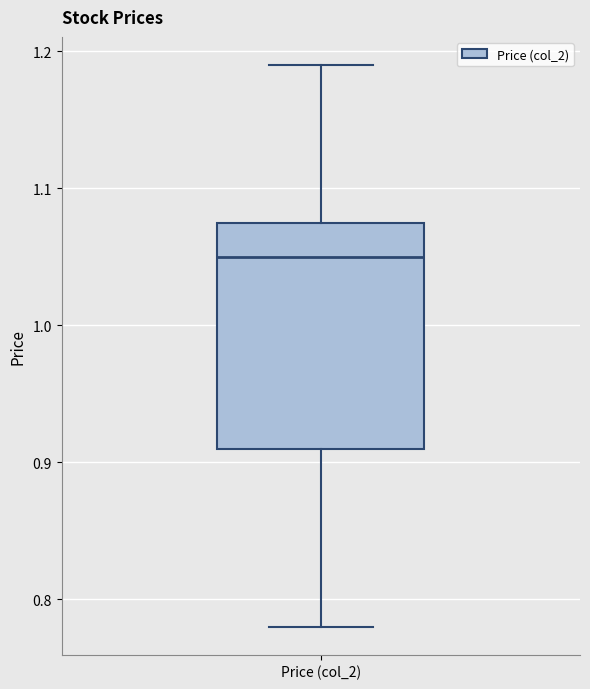

Read this box plot against the y-axis: the position of the median line, the range covered by the box, and the ends of both whiskers. The values are not printed on the chart, so give them approximately, as read against the axis.

median 1.05, box 0.91 to 1.08, whiskers 0.78 to 1.19